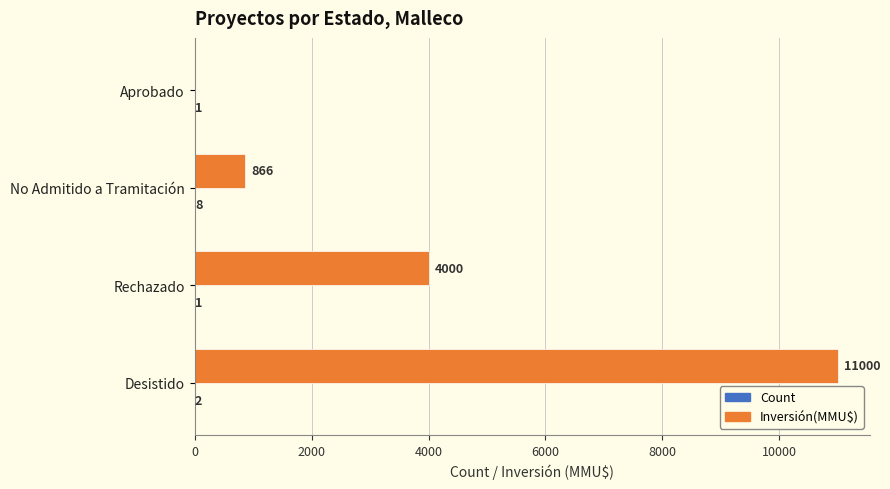

The value of Inversión(MMU$) at Aprobado is 0. True or false?

True